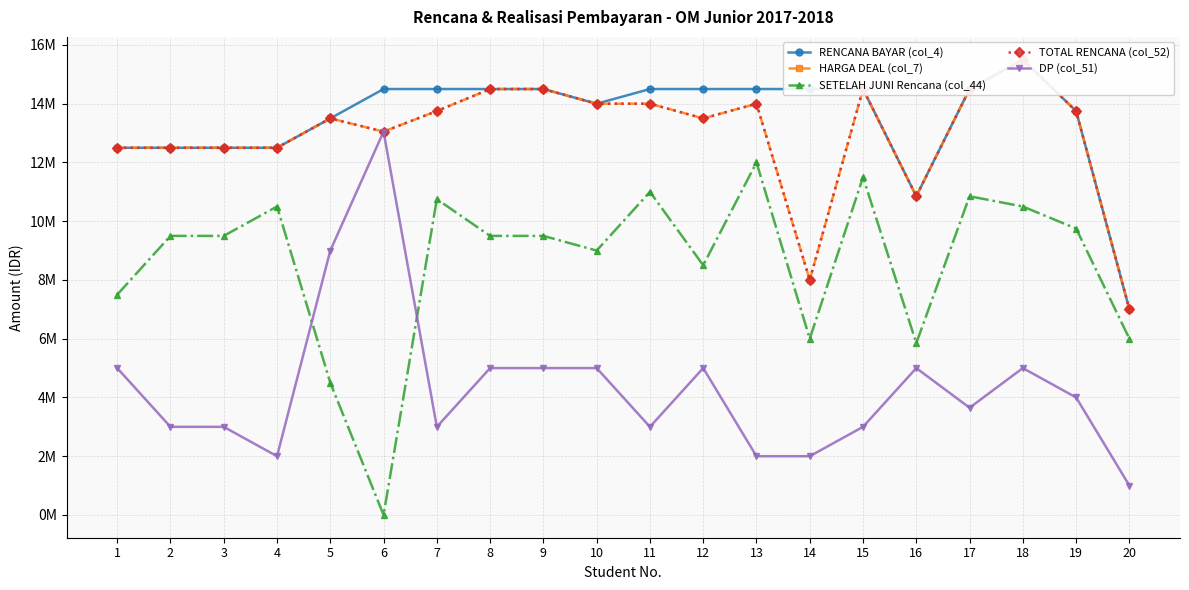

Where is the first local maximum for TOTAL RENCANA (col_52)?

5